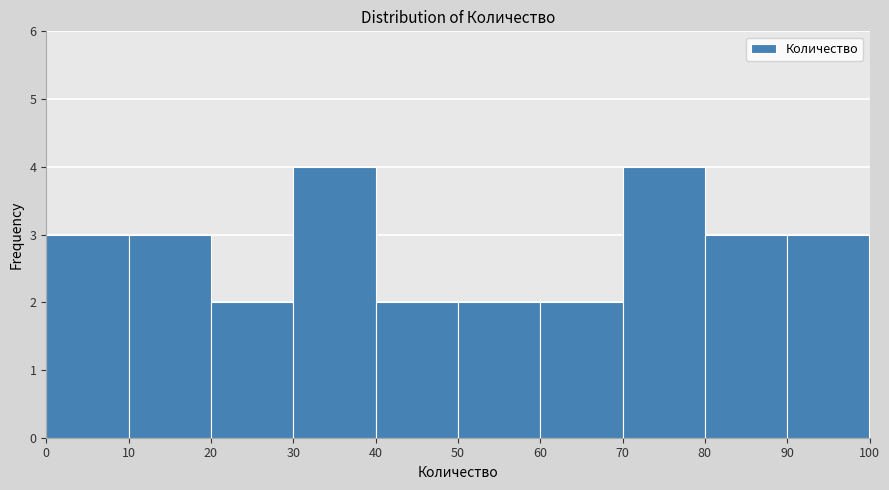

Reading left to right, list every bar in this chart as the range it spans on the x-axis followed by its height. The values are not printed on the chart, so give them approximately, as read against the axis.

0 to 10: 3
10 to 20: 3
20 to 30: 2
30 to 40: 4
40 to 50: 2
50 to 60: 2
60 to 70: 2
70 to 80: 4
80 to 90: 3
90 to 100: 3